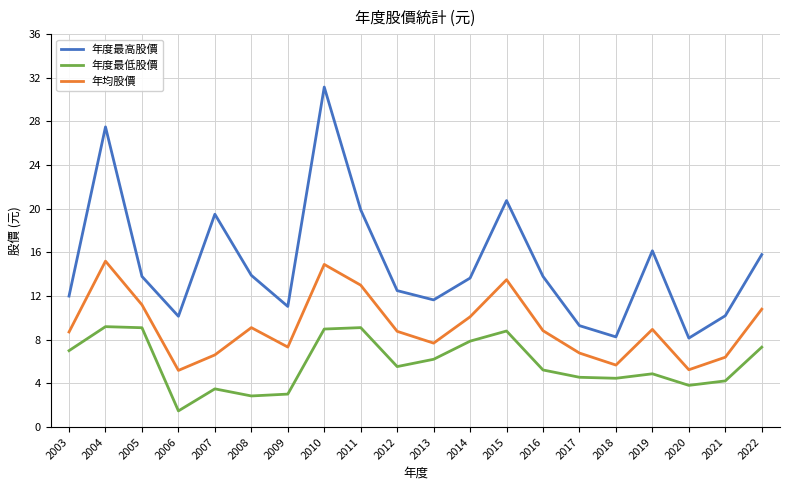

True or false: 年度最高股價 and 年均股價 intersect in this chart.

False